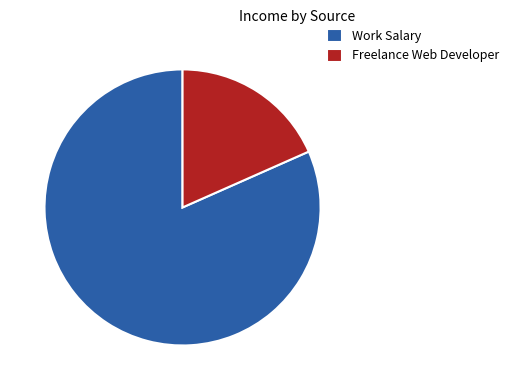

Which has a higher value, Freelance Web Developer or Work Salary?

Work Salary